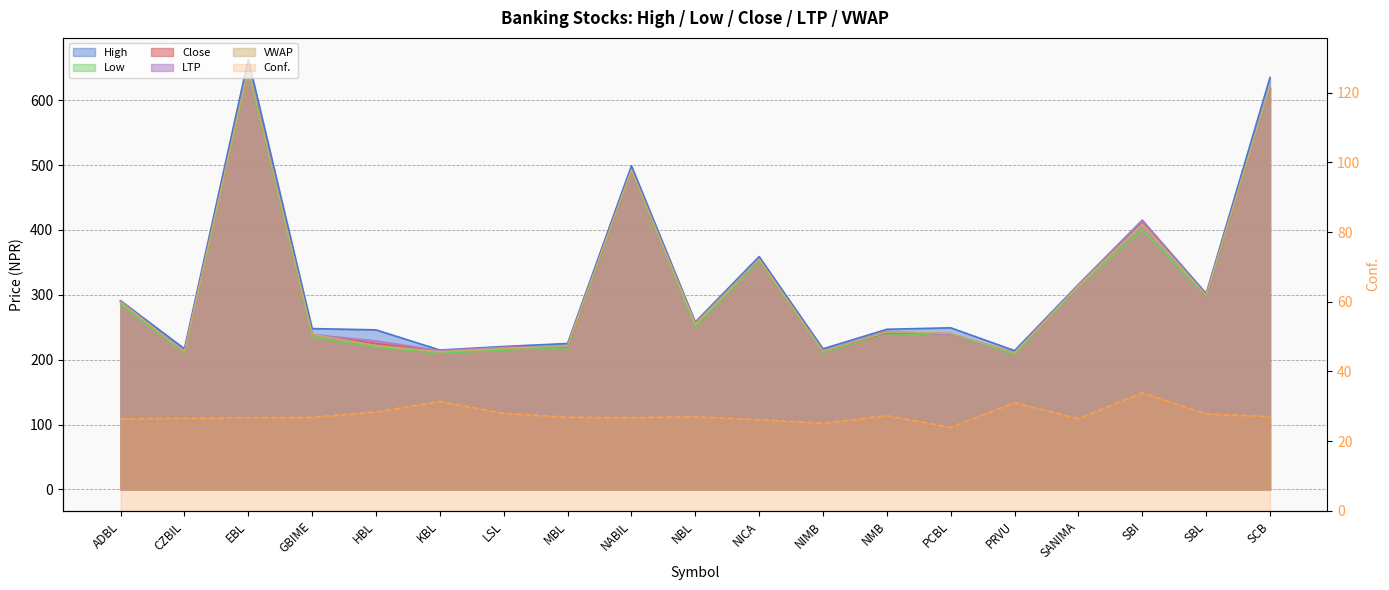

What is the value of the Conf. point at the 17th from the left?

33.9